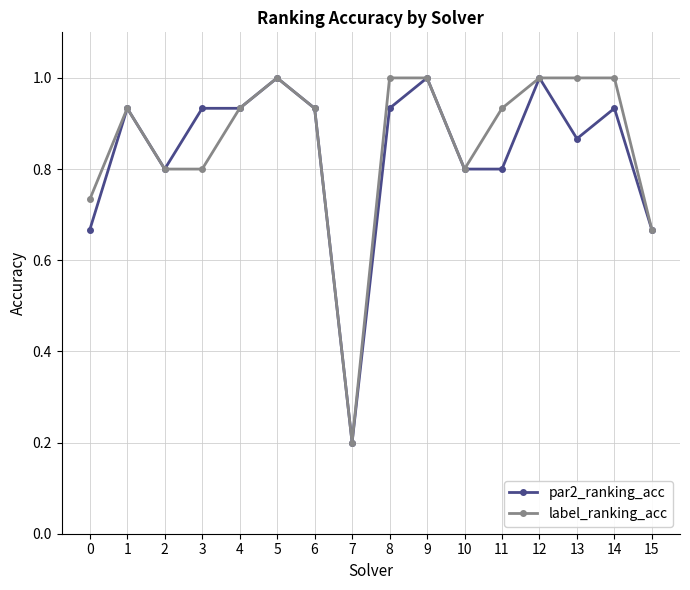

Which series has the largest total across all categories?

label_ranking_acc